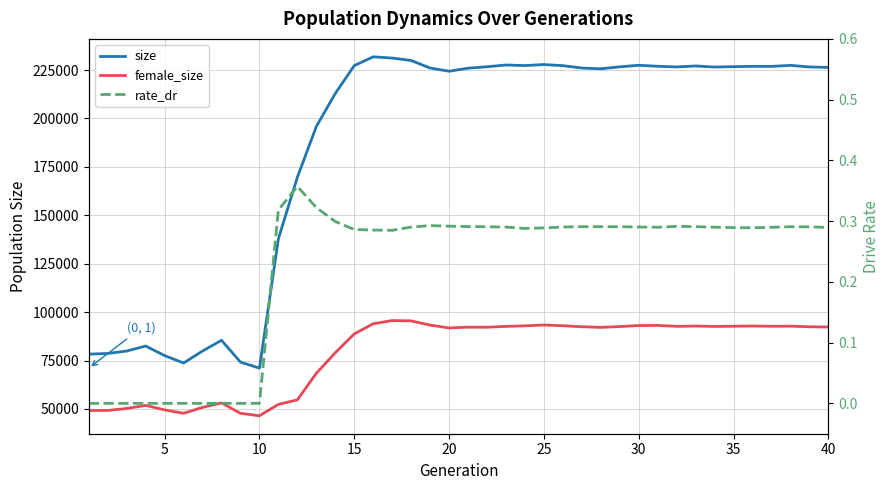

What is the maximum value shown in the chart?

231805.0